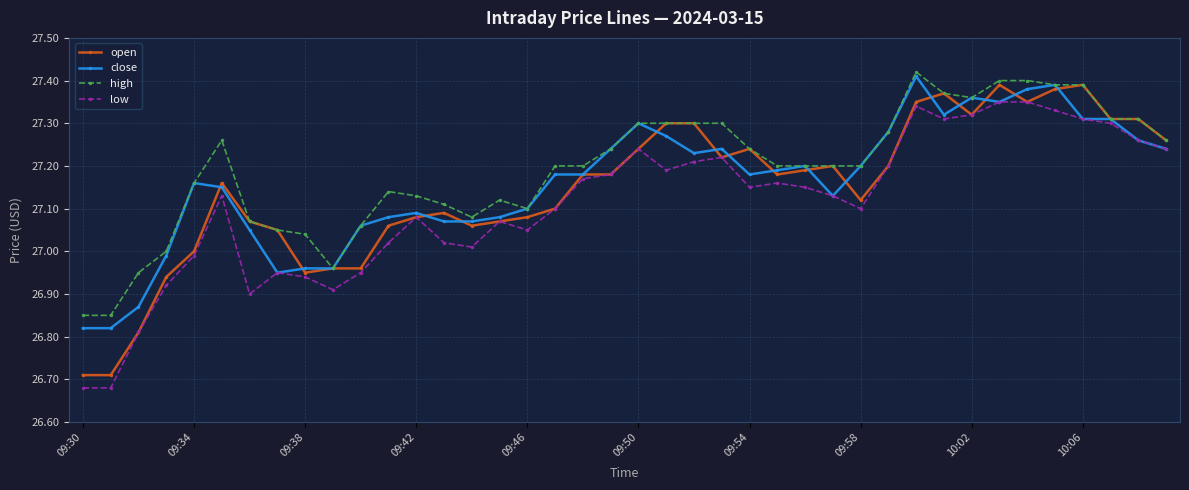

What is the average value of the open series?

27.1